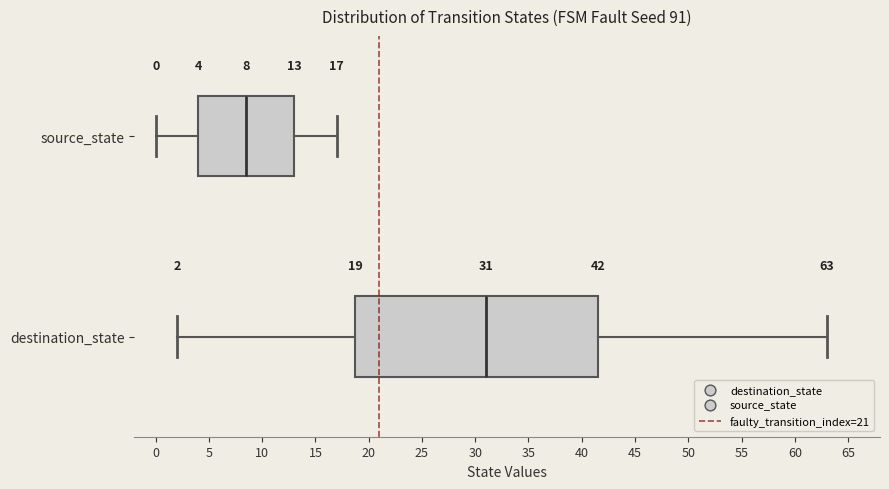

Which box's median line is the furthest to the right?

destination_state